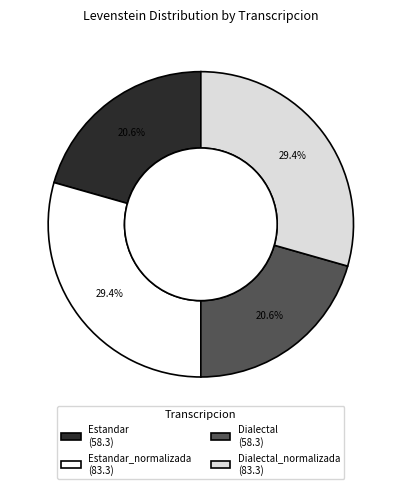

Between Estandar (58.3) and Estandar_normalizada (83.3), which is larger?

Estandar_normalizada (83.3)